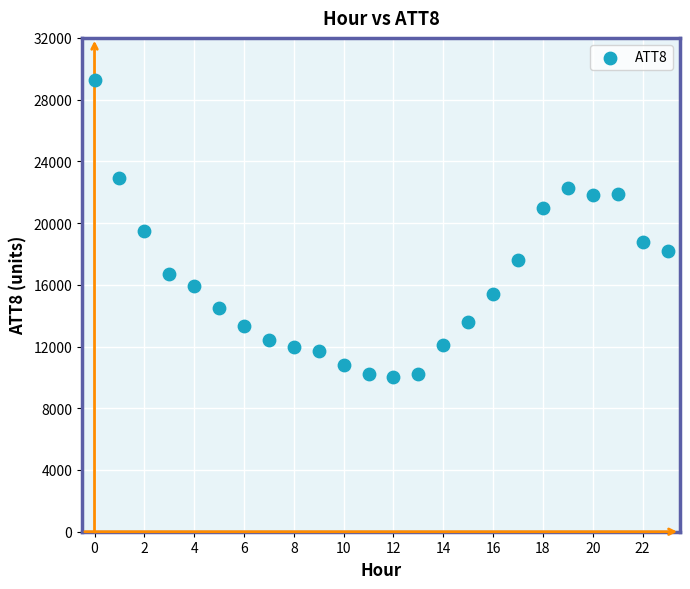

What is the range of Y values (max minus min)?

19300